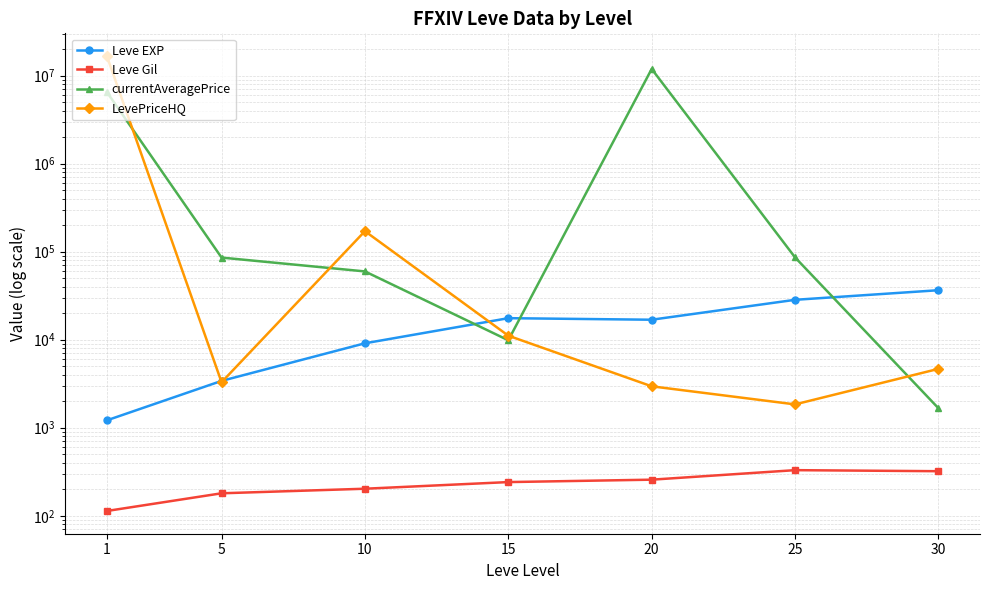

Reading left to right, extract all data points from this chart.

Leve EXP: 1213.3	3405.0	9106.7	17563.3	16865.0	28393.3	36492.5
Leve Gil: 113.3	180.0	202.8	241.3	257.0	329.7	320.8
currentAveragePrice: 6509802.5	85704.2	59673.2	9854.5	11907039.5	86140.3	1666.2
LevePriceHQ: 16676377.8	3287.3	171031.8	11111.0	2955.3	1841.5	4663.5